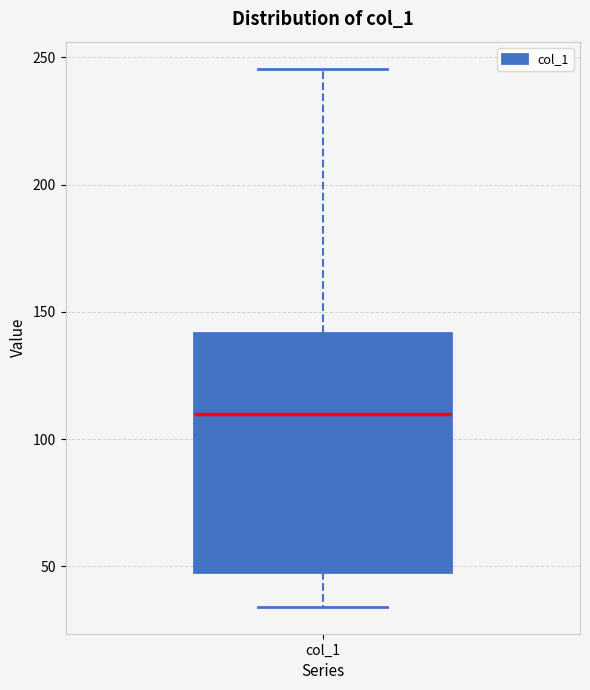

Transcribe this box plot: give where the median line is, the range the box spans, and where the two whiskers end, as read against the y-axis. The values are not printed on the chart, so give them approximately, as read against the axis.

median 110, box 50 to 140, whiskers 35 to 245